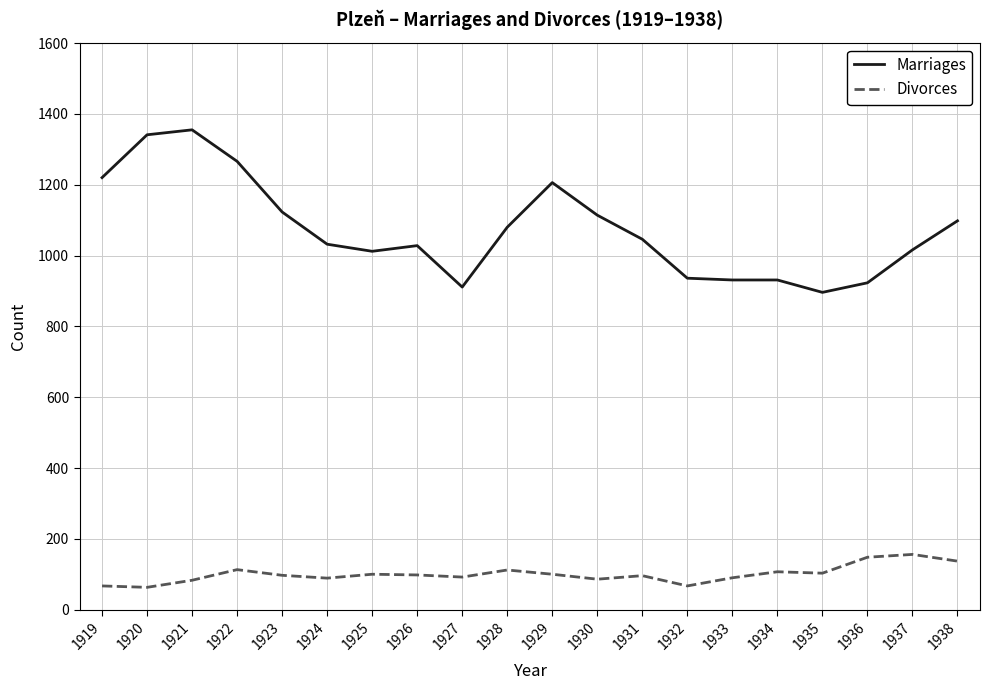

Where is the first local minimum for Marriages?

1925